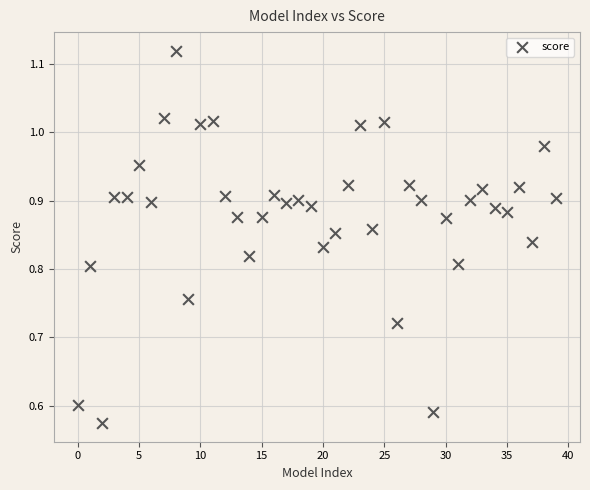

What is the range of Y values (max minus min)?

0.5